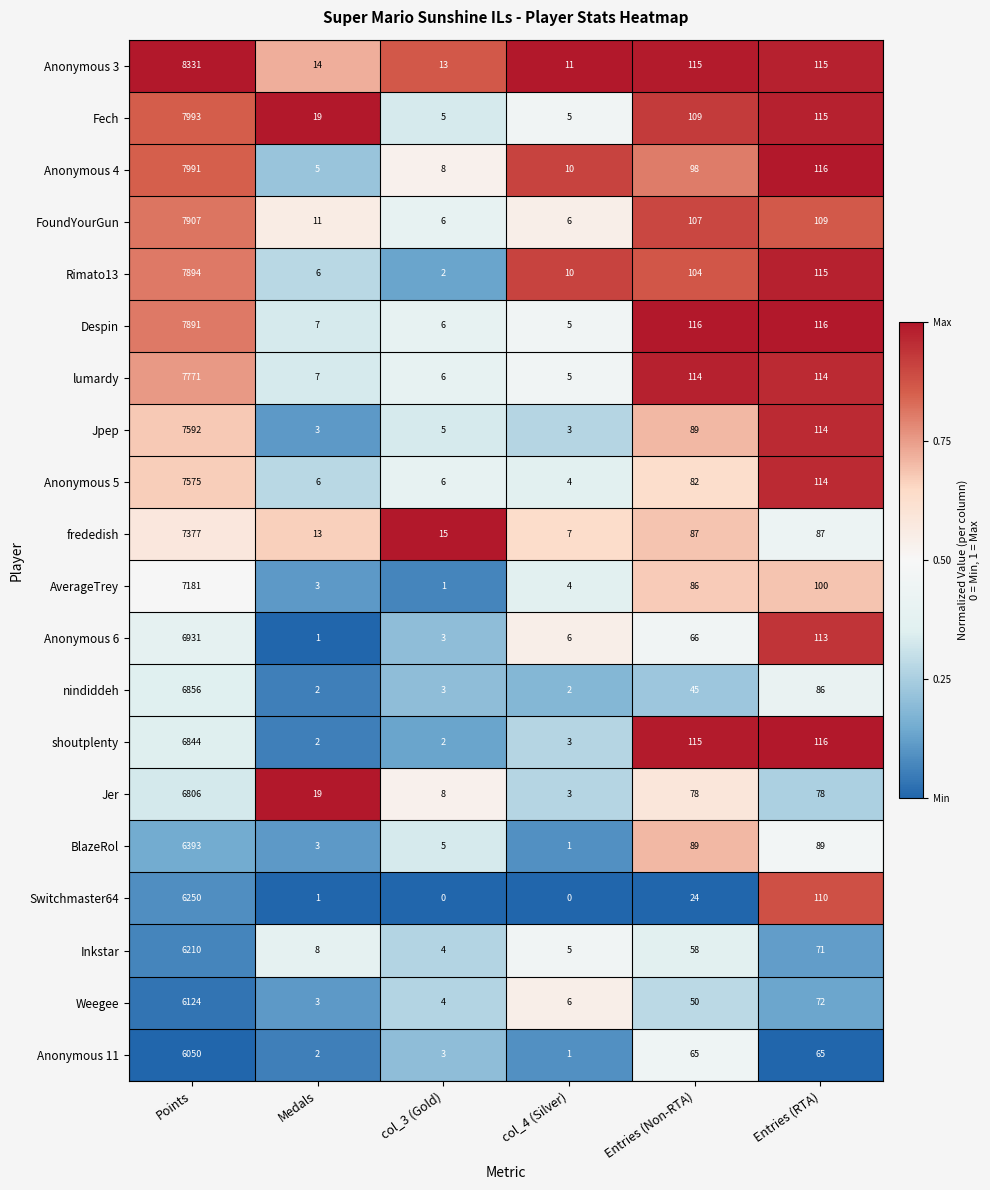

Where is shoutplenty nearest to the value 3423?

Entries (RTA)